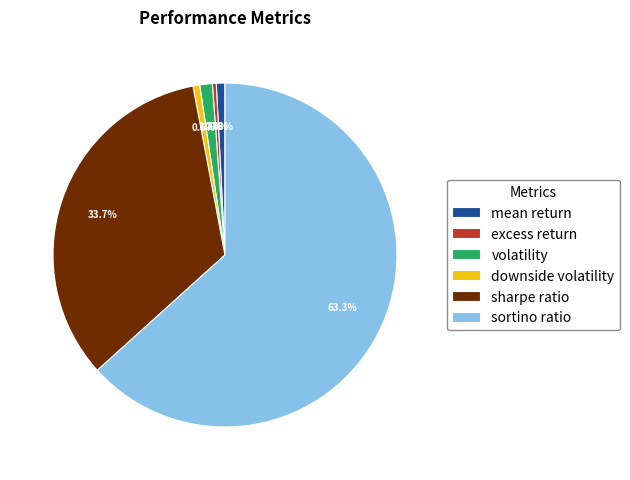

True or false: downside volatility accounts for 1% of the total.

True